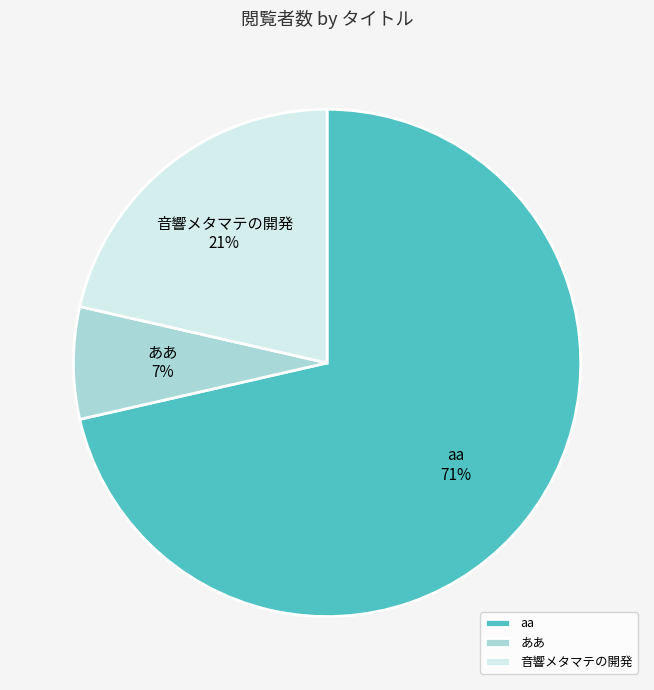

To the nearest percent, what is the difference between the 音響メタマテの開発 and ああ slice percentages?

14%